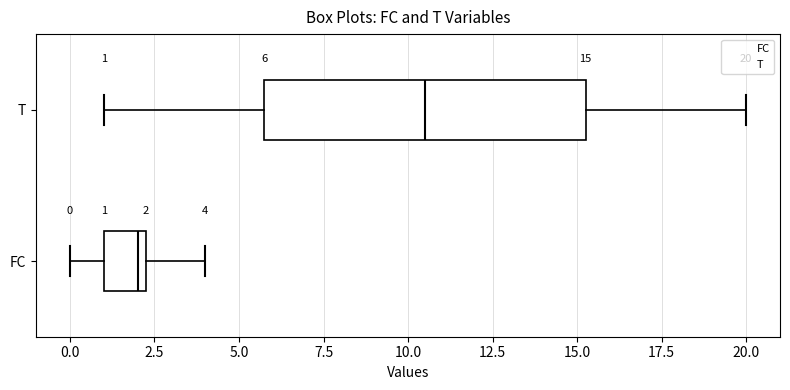

Comparing the boxes themselves (not the whiskers), which one is the widest?

T